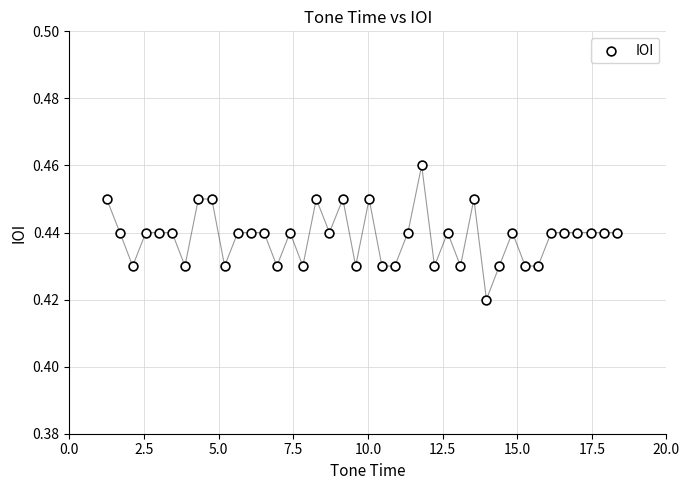

What is the range of X values (max minus min)?

17.1